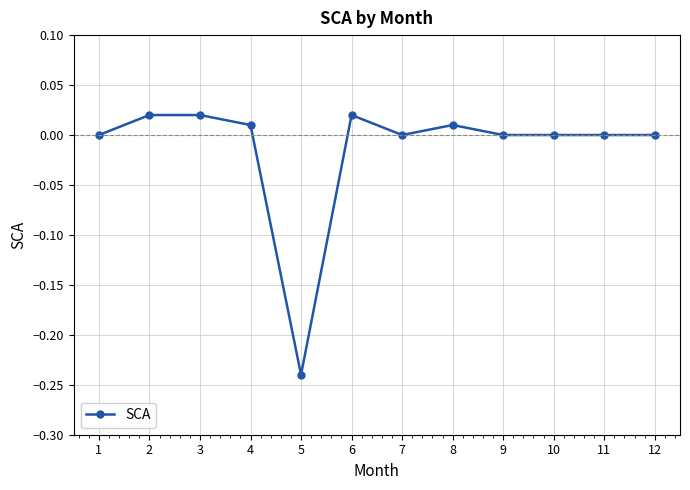

At which category does the data reach its first local valley?

5